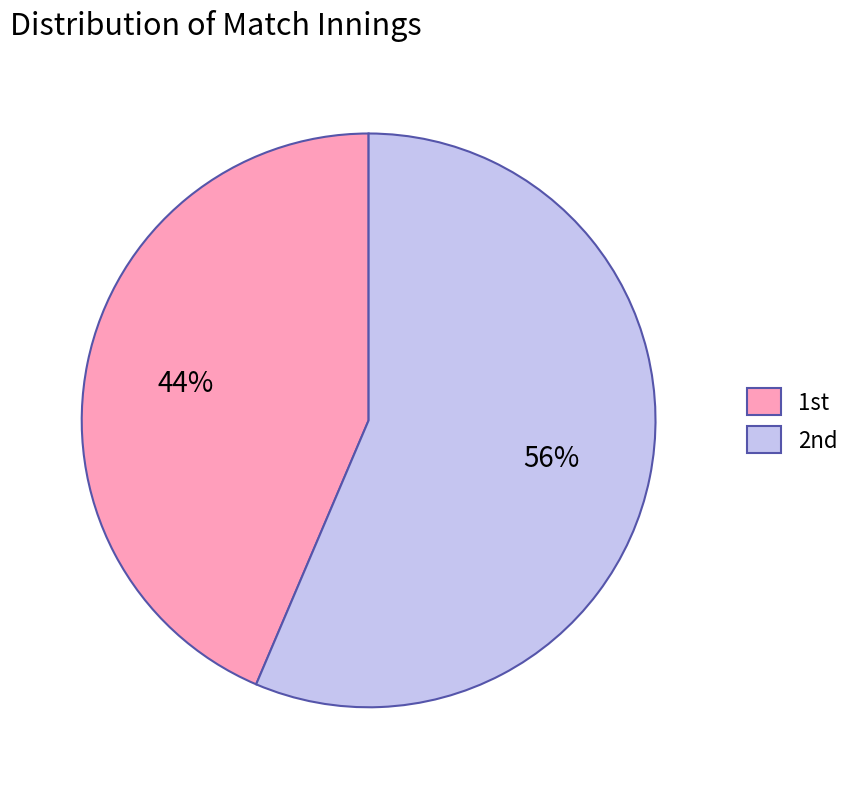

How many slices are in this pie chart?

2